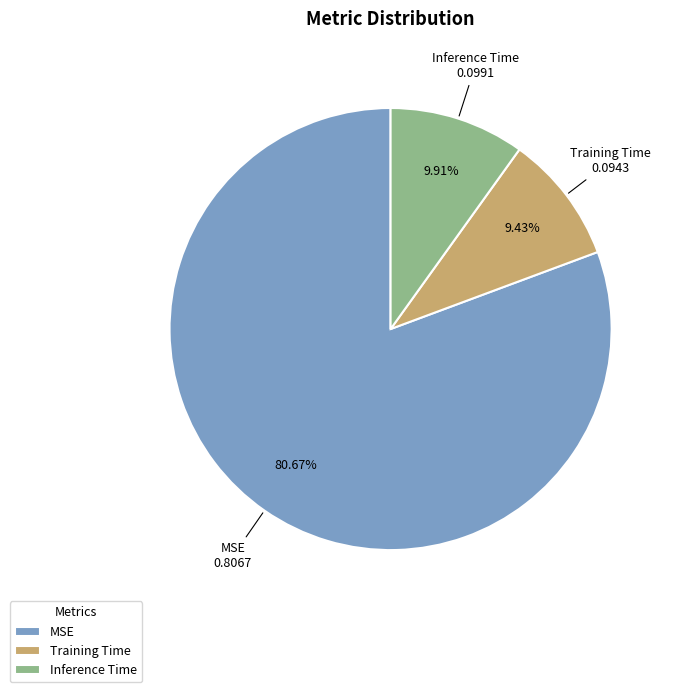

To the nearest percent, what percentage of the pie is MSE?

81%